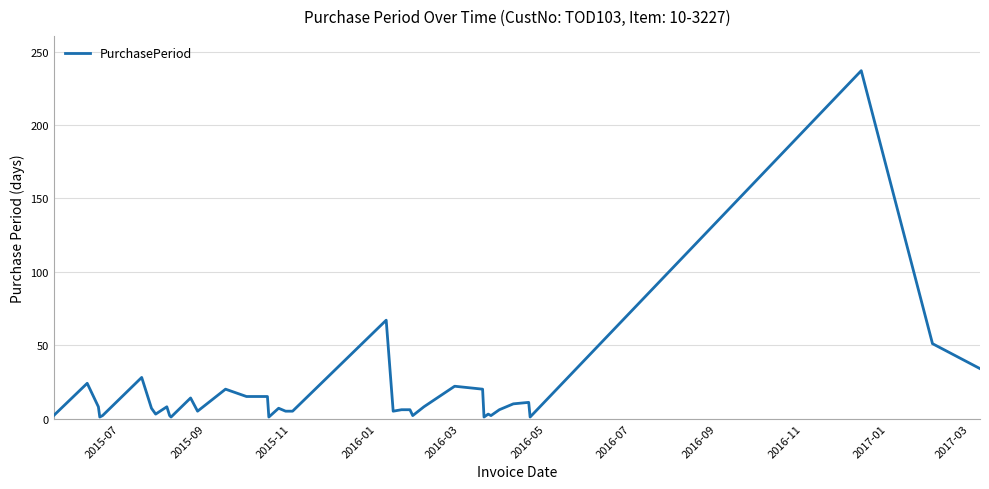

What is the maximum value shown in the chart?

237